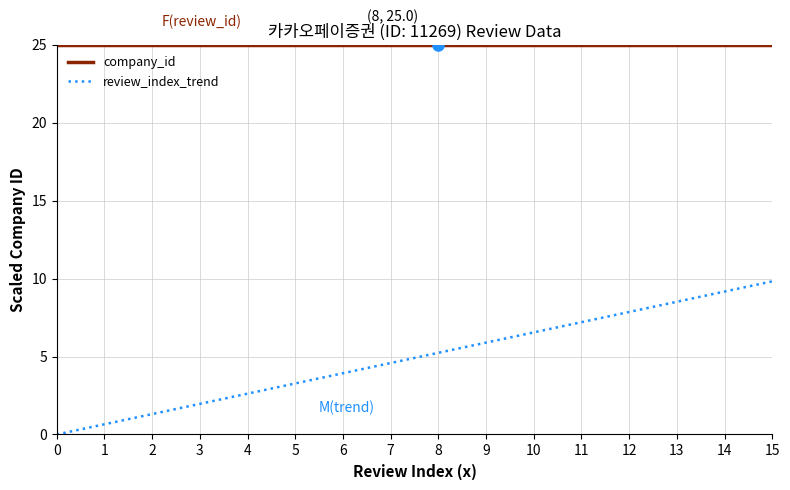

Does the chart display data point markers on the line(s)?

No